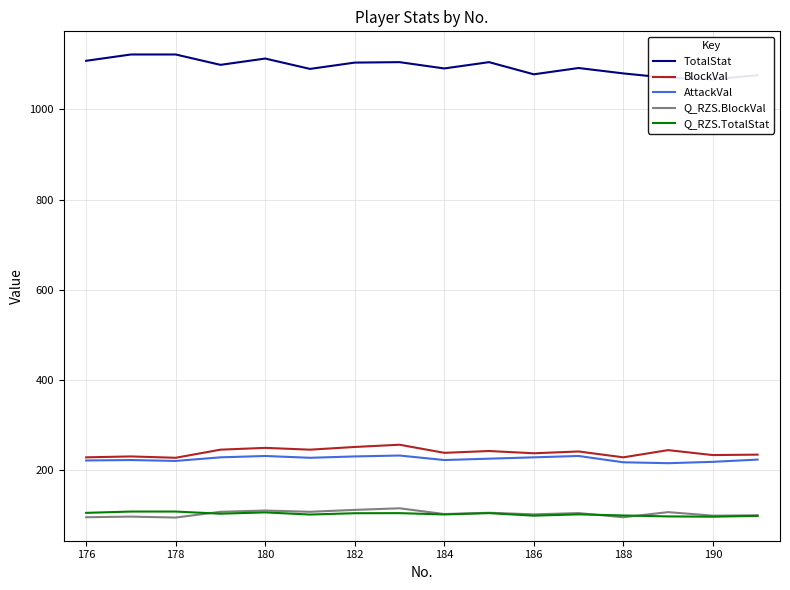

What are all the series names shown in the legend?

TotalStat, BlockVal, AttackVal, Q_RZS.BlockVal, Q_RZS.TotalStat